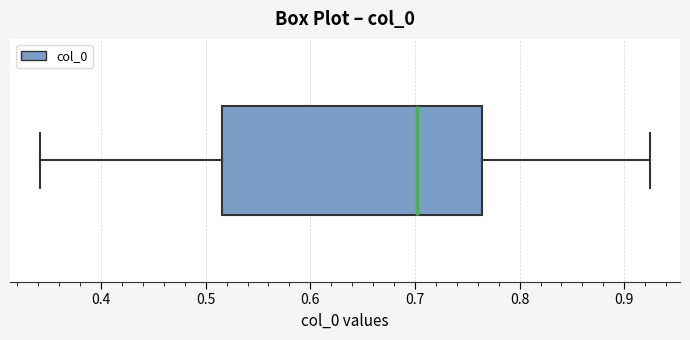

Read this box plot against the x-axis: the position of the median line, the range covered by the box, and the ends of both whiskers. The values are not printed on the chart, so give them approximately, as read against the axis.

median 0.70, box 0.52 to 0.76, whiskers 0.34 to 0.92